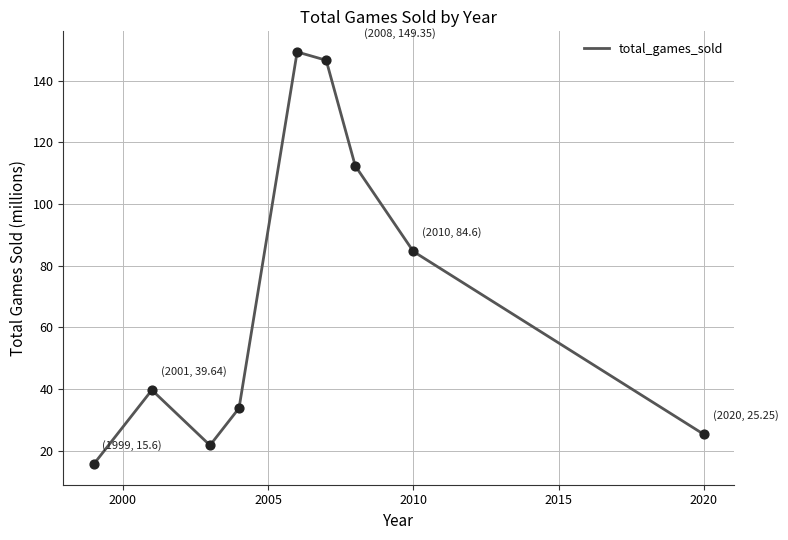

What is the smallest value displayed?

15.6